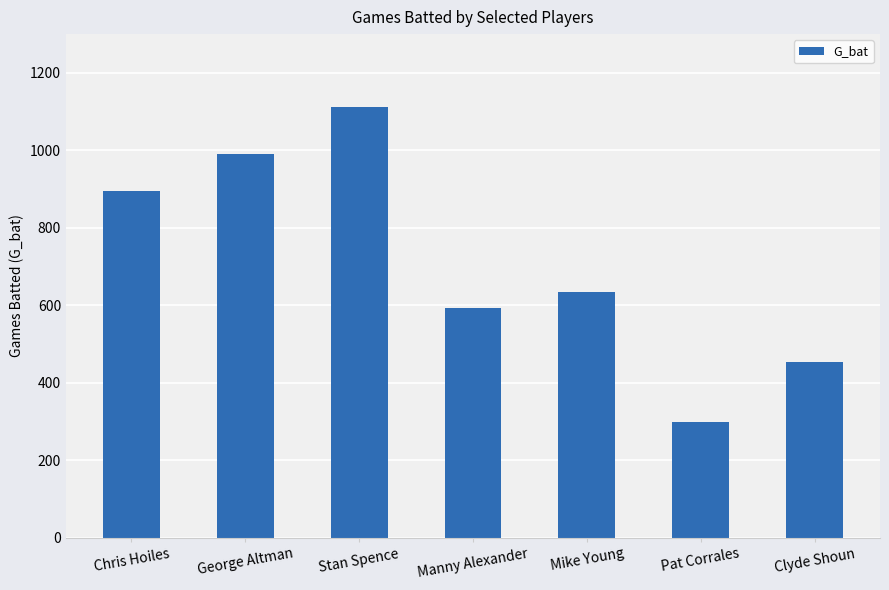

What is the sum of all values?

4979